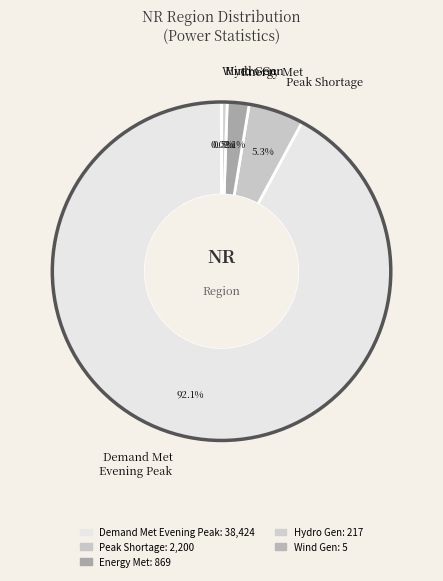

Does any single category account for the majority?

Yes